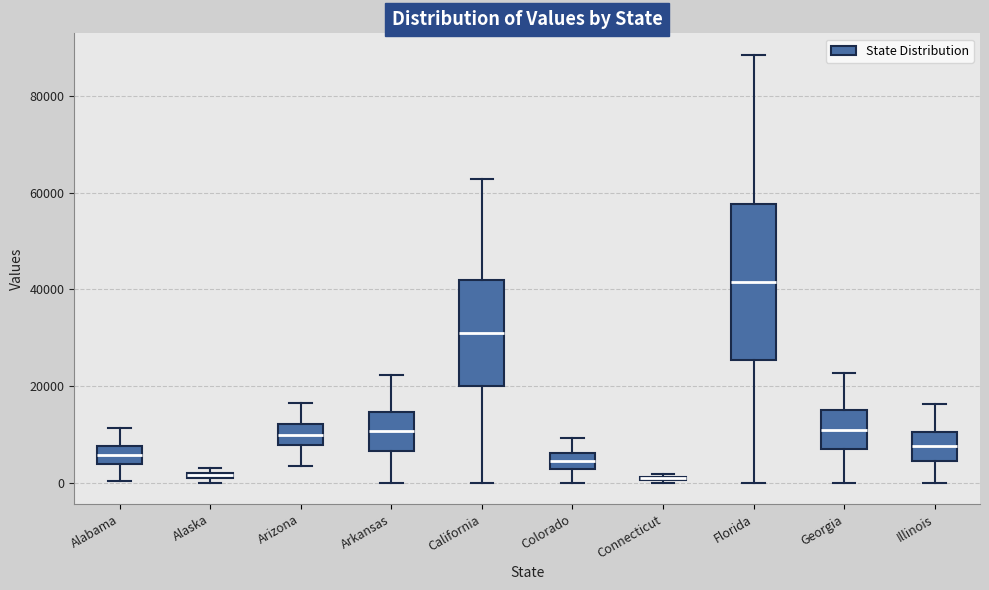

Which box is the tallest, from its lower edge to its upper edge?

Florida